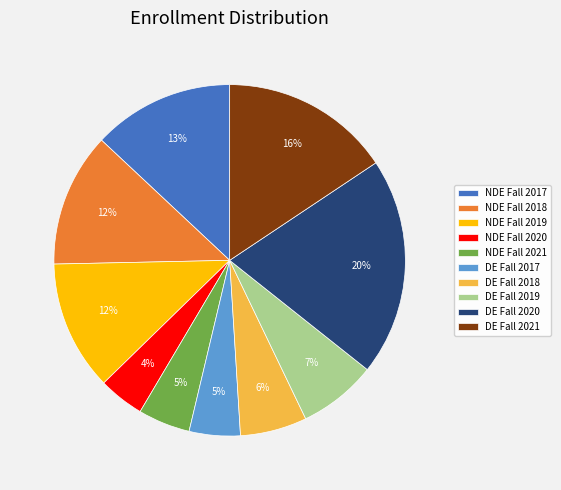

Combined, do DE Fall 2021 and DE Fall 2018 account for over 50%?

No